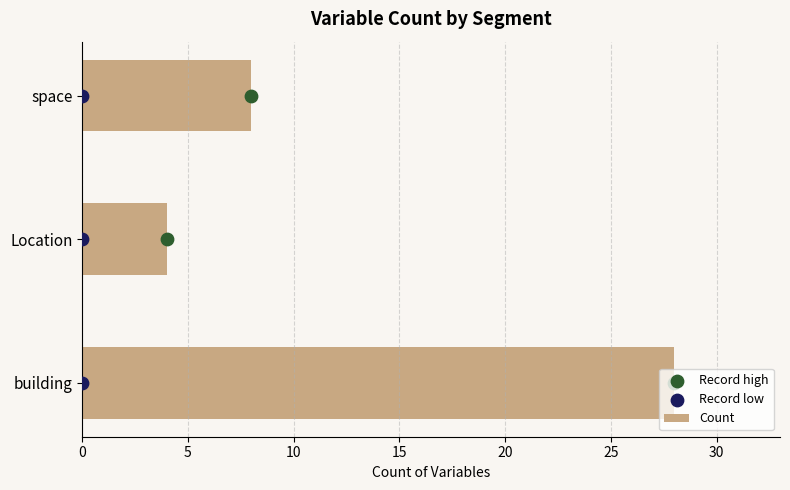

Which series has the largest Y range (max minus min)?

Count